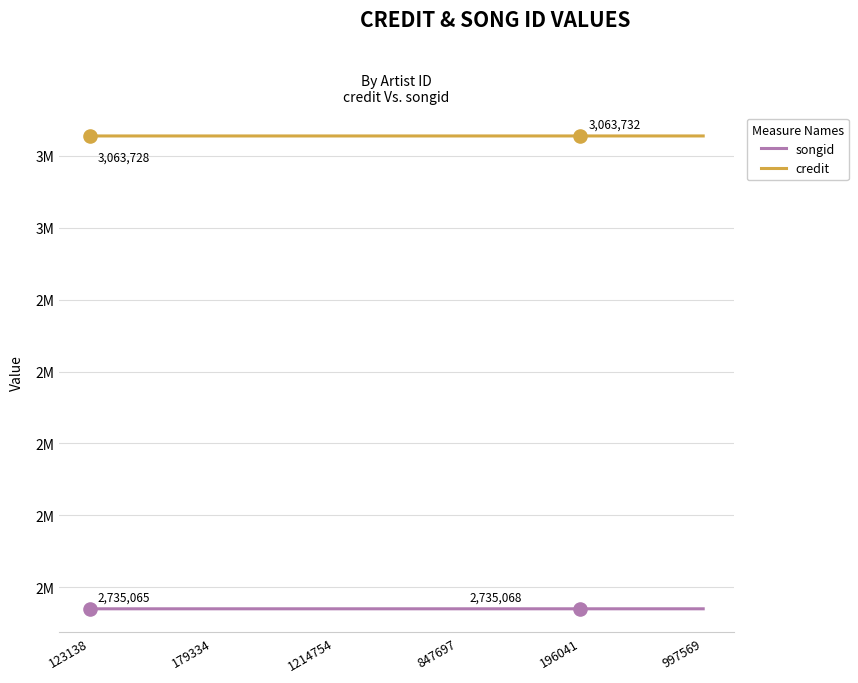

Which series has the largest total across all categories?

credit